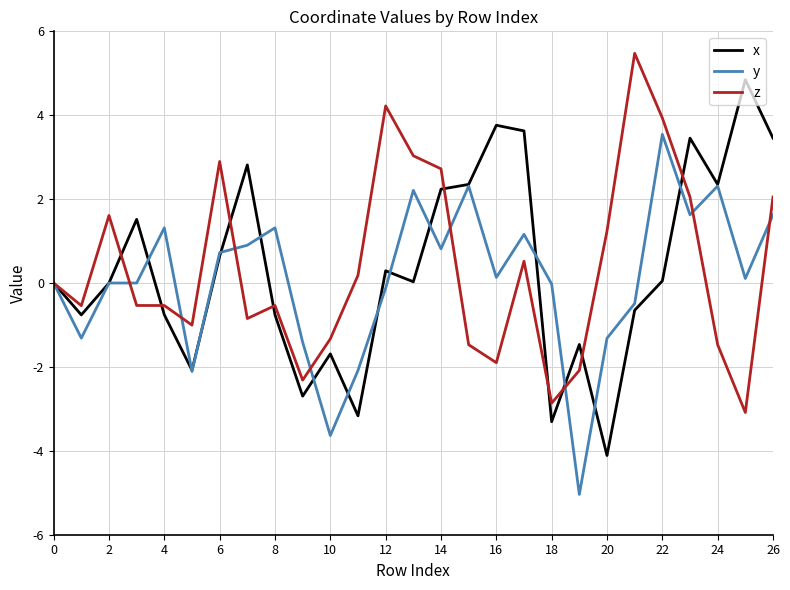

What is the highest value of the z series?

5.5